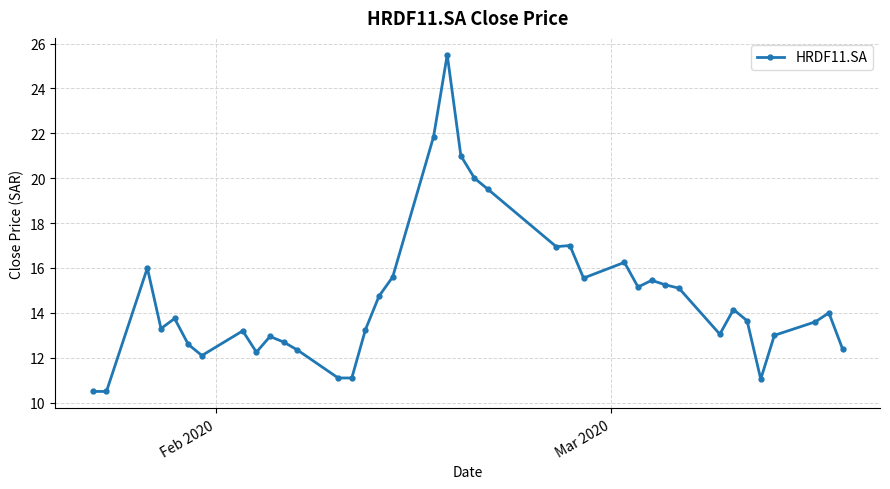

What is the value of the 19th point from the left?

25.5